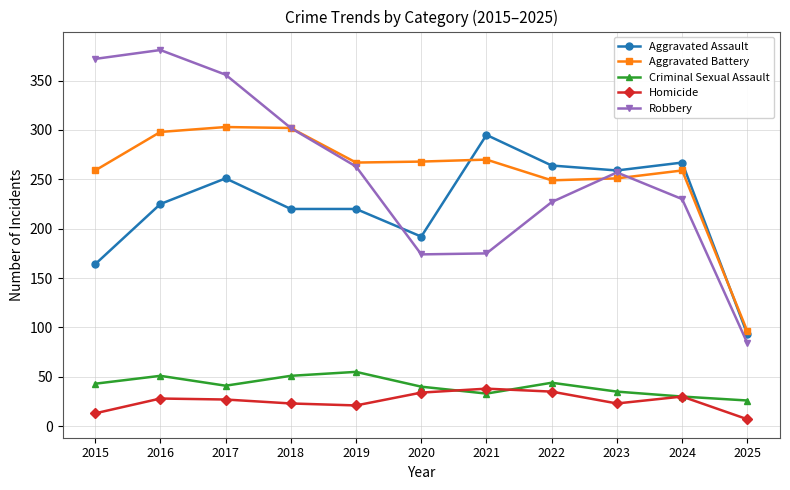

What is the minimum value shown in the chart?

7